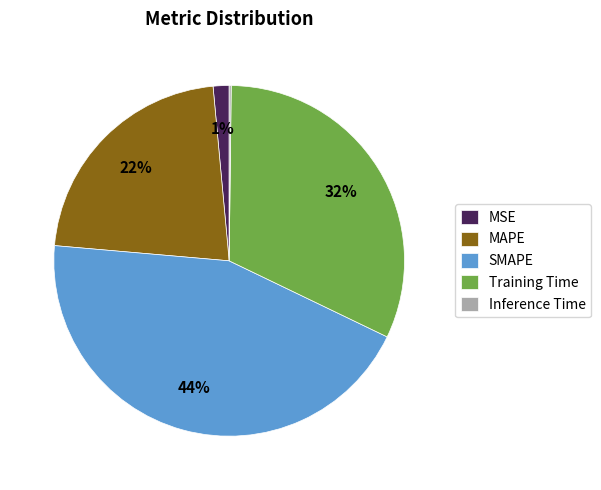

To the nearest percent, what portion does MSE represent?

1%